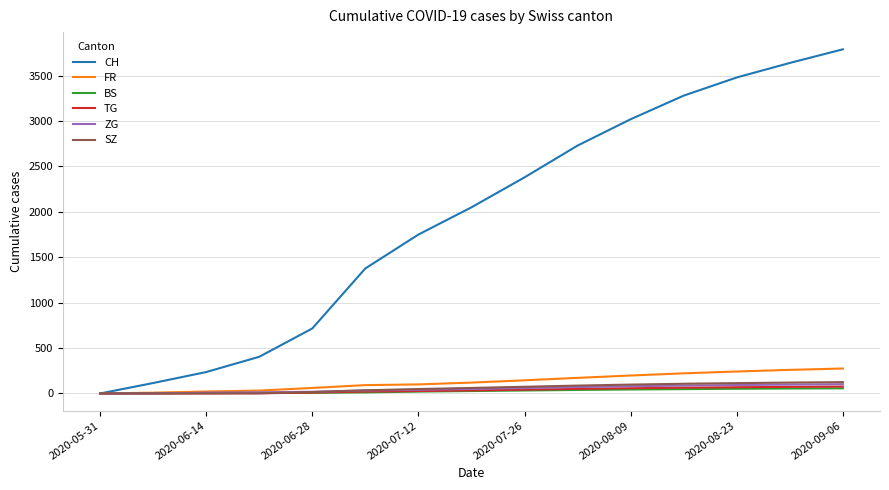

What is the maximum value shown in the chart?

3790